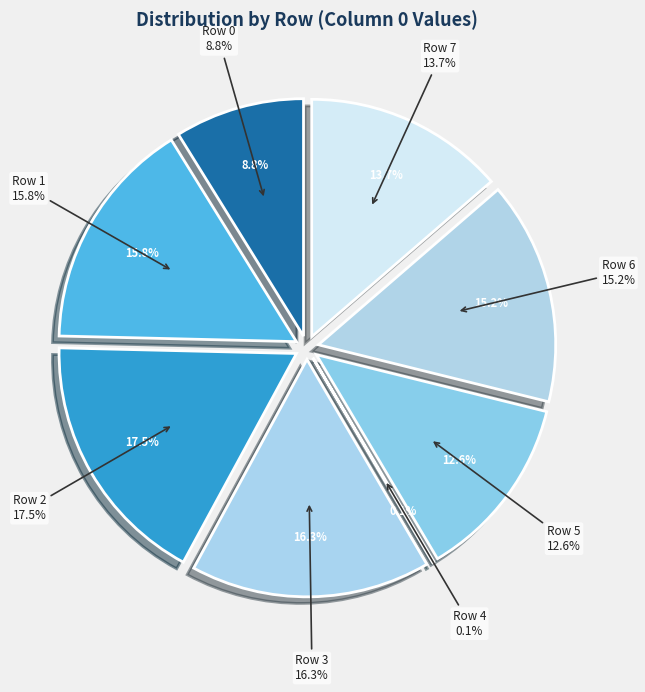

Does any single category account for the majority?

No